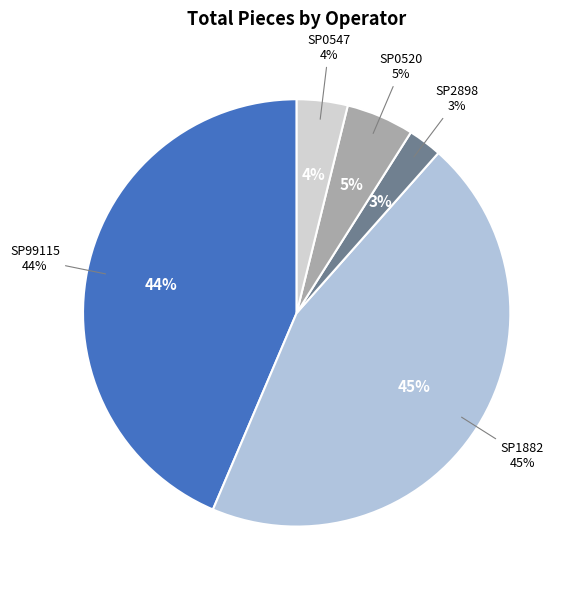

To the nearest percent, what is the difference between the largest and smallest slice percentages?

42%